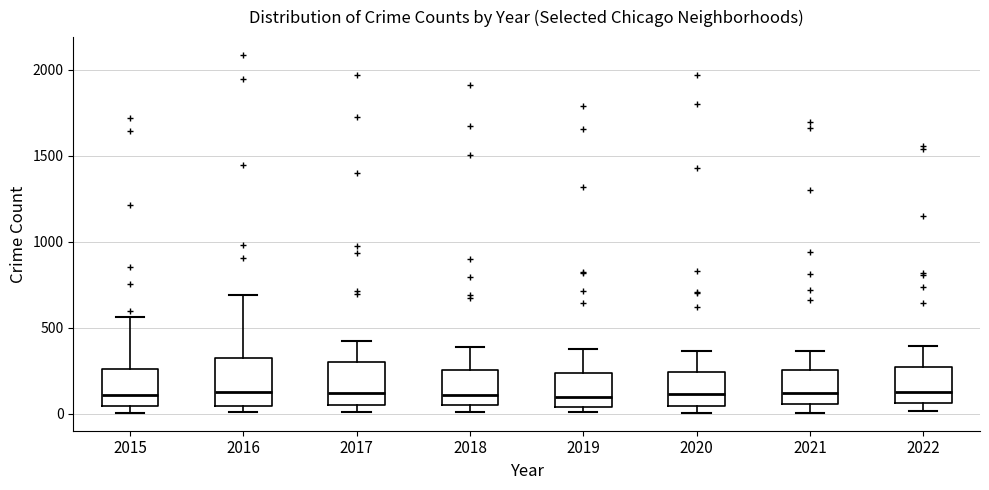

Reading left to right, transcribe this box plot: for each box, give where its median line is, the range the box spans, and where its two whiskers end, as read against the y-axis. The values are not printed on the chart, so give them approximately, as read against the axis.

2015: median 100, box 50 to 250, whiskers 0 to 550
2016: median 150, box 50 to 300, whiskers 0 to 700
2017: median 100, box 50 to 300, whiskers 0 to 400
2018: median 100, box 50 to 250, whiskers 0 to 400
2019: median 100, box 50 to 250, whiskers 0 to 400
2020: median 100, box 50 to 250, whiskers 0 to 350
2021: median 100, box 50 to 250, whiskers 0 to 350
2022: median 150, box 50 to 250, whiskers 0 to 400